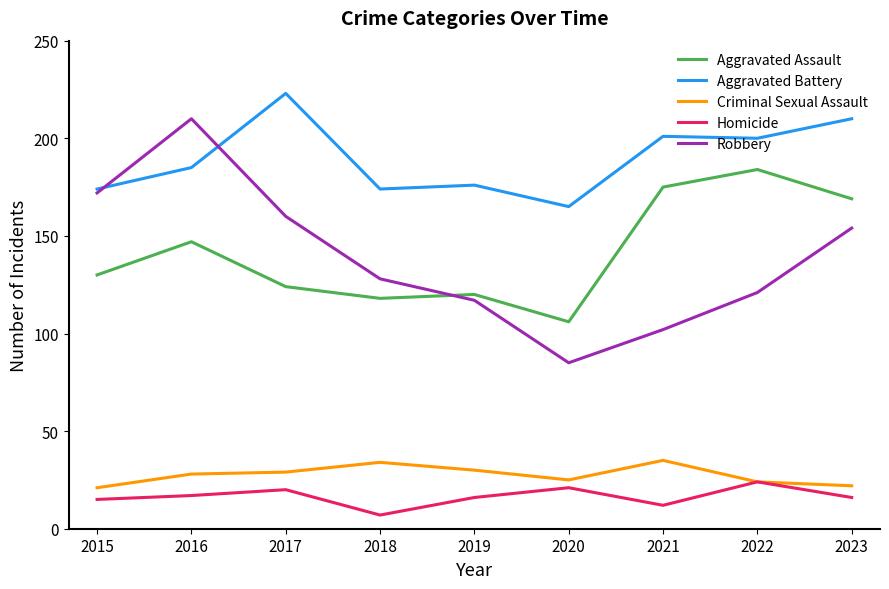

Reading left to right, list all the values displayed in this chart.

Aggravated Assault: 2015=130	2016=147	2017=124	2018=118	2019=120	2020=106	2021=175	2022=184	2023=169
Aggravated Battery: 2015=174	2016=185	2017=223	2018=174	2019=176	2020=165	2021=201	2022=200	2023=210
Criminal Sexual Assault: 2015=21	2016=28	2017=29	2018=34	2019=30	2020=25	2021=35	2022=24	2023=22
Homicide: 2015=15	2016=17	2017=20	2018=7	2019=16	2020=21	2021=12	2022=24	2023=16
Robbery: 2015=172	2016=210	2017=160	2018=128	2019=117	2020=85	2021=102	2022=121	2023=154